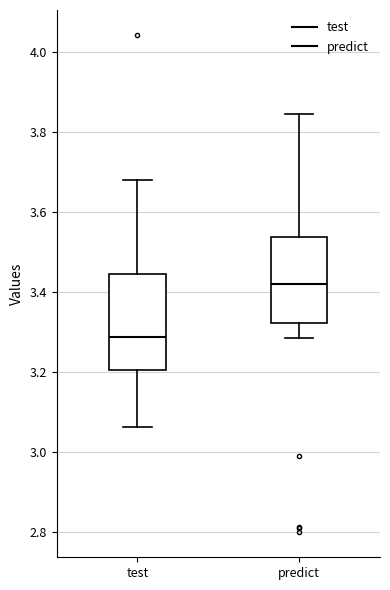

Reading left to right, read every box against the y-axis: the position of its median line, the range the box covers, and the ends of its whiskers. The values are not printed on the chart, so give them approximately, as read against the axis.

test: median 3.28, box 3.20 to 3.44, whiskers 3.06 to 3.68
predict: median 3.42, box 3.32 to 3.54, whiskers 3.28 to 3.84